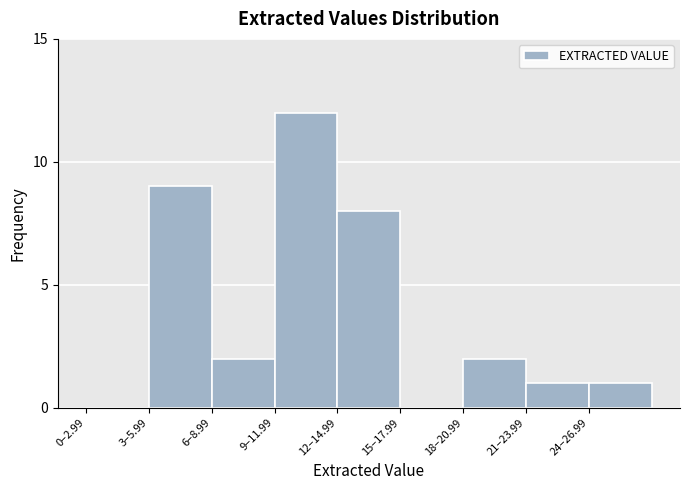

Reading left to right, extract all data points from this chart.

0–2.99=0	3–5.99=9	6–8.99=2	9–11.99=12	12–14.99=8	15–17.99=0	18–20.99=2	21–23.99=1	24–26.99=1